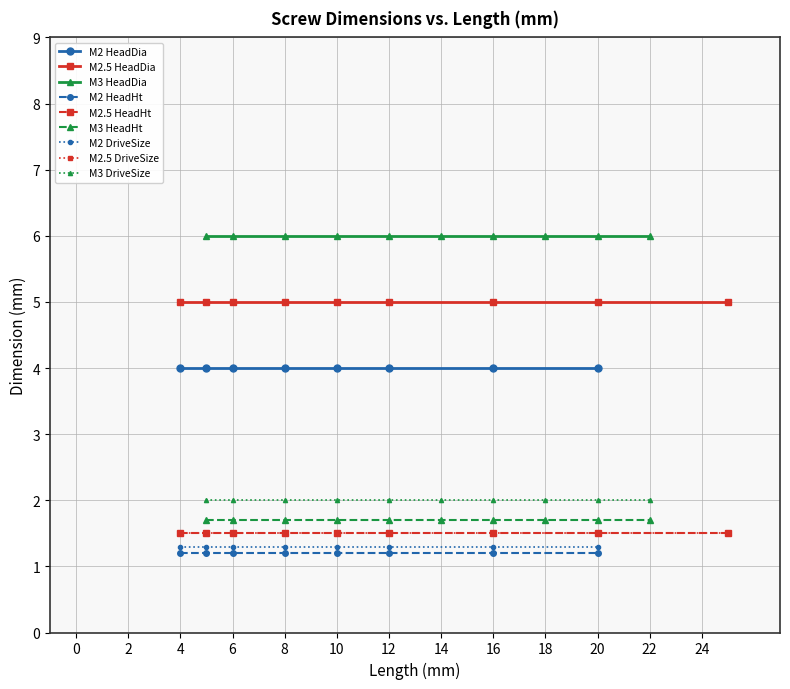

The value of M2 HeadHt at 12 is 1.2. True or false?

True